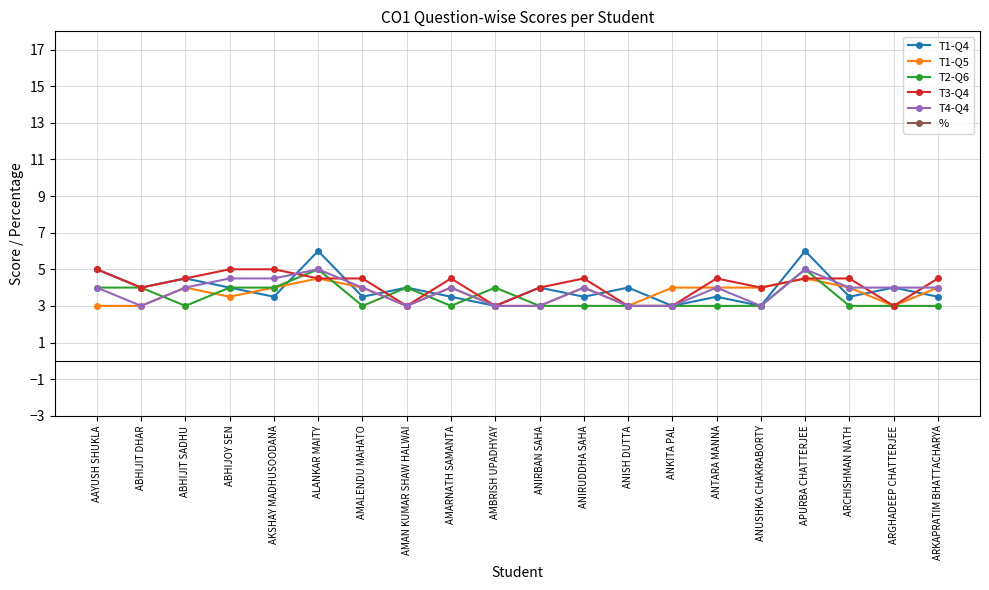

What are all the series names shown in the legend?

T1-Q4, T1-Q5, T2-Q6, T3-Q4, T4-Q4, %